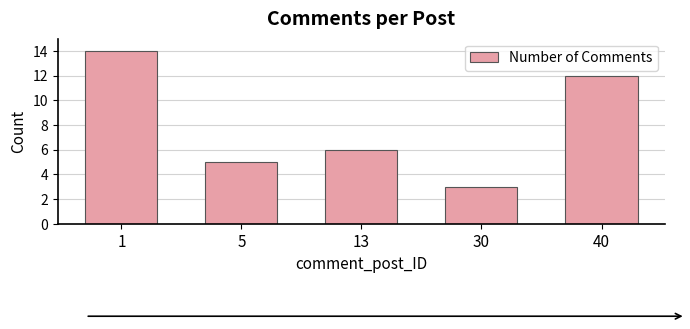

Which label corresponds to the smallest value in the chart?

30